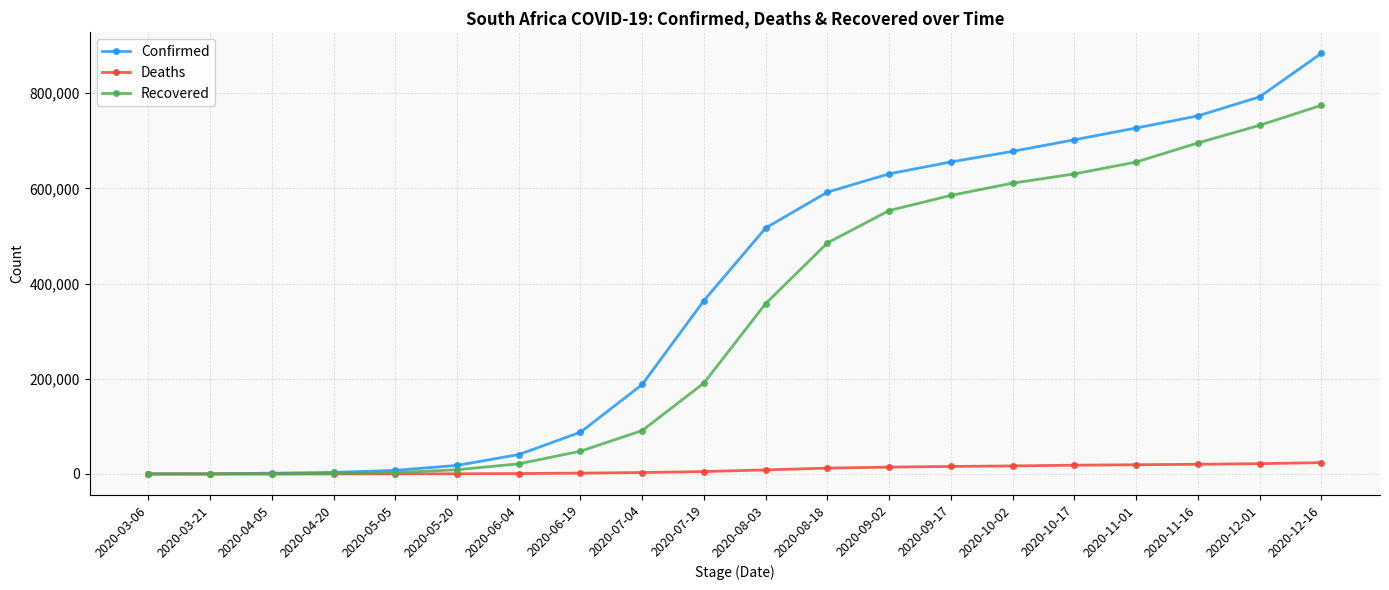

Which label corresponds to the largest value in the chart?

2020-12-16